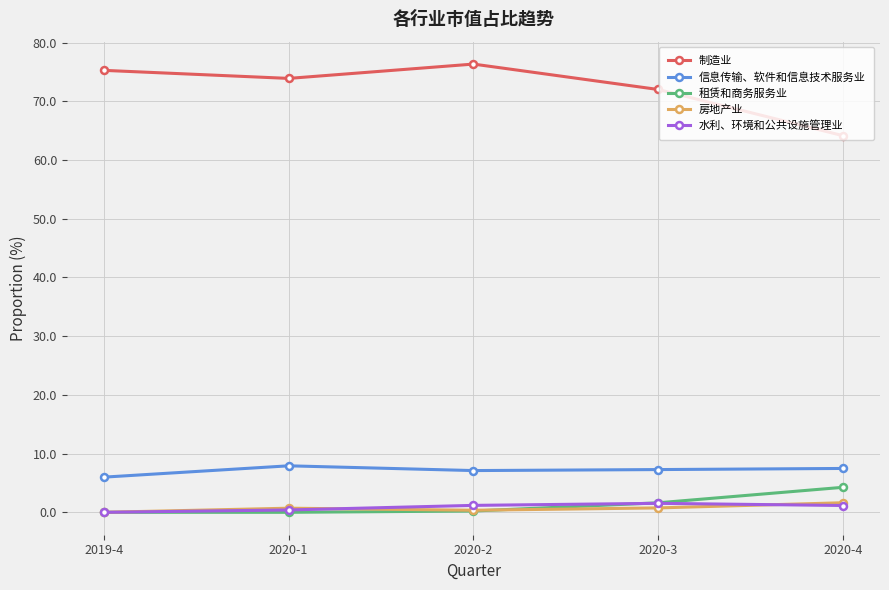

True or false: 房地产业 has more than 2 interior local peaks.

False